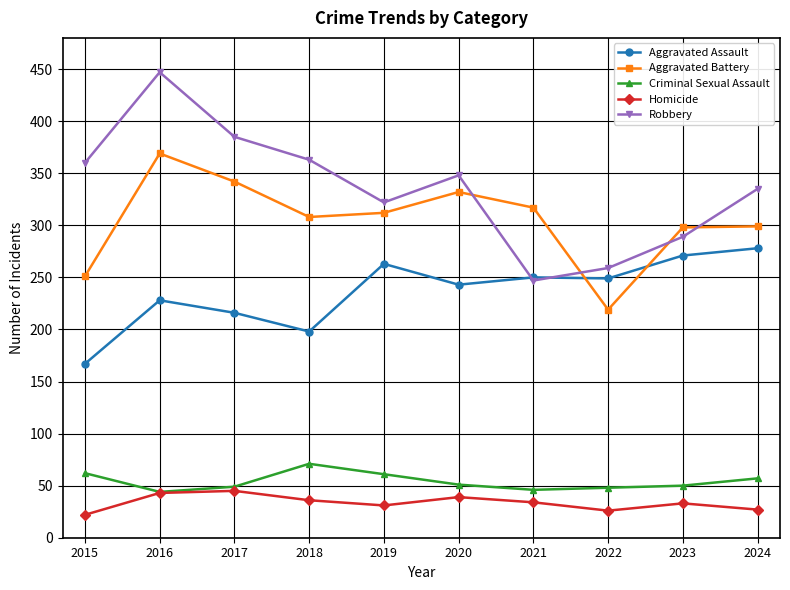

How many lines are shown in the chart?

5